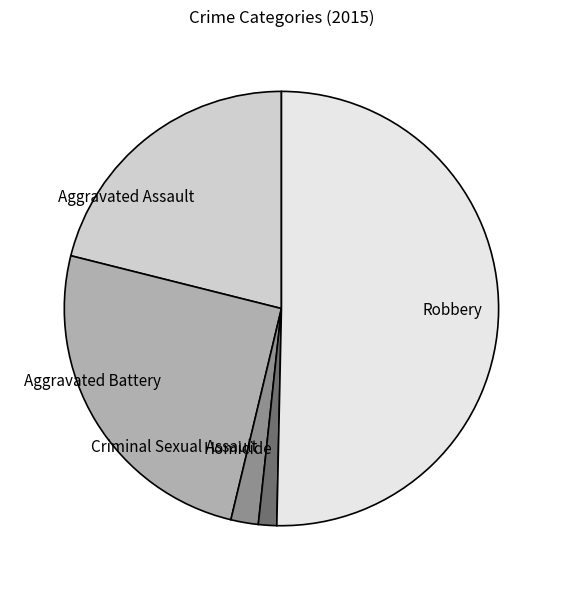

The Homicide slice represents 1% of the pie. True or false?

True